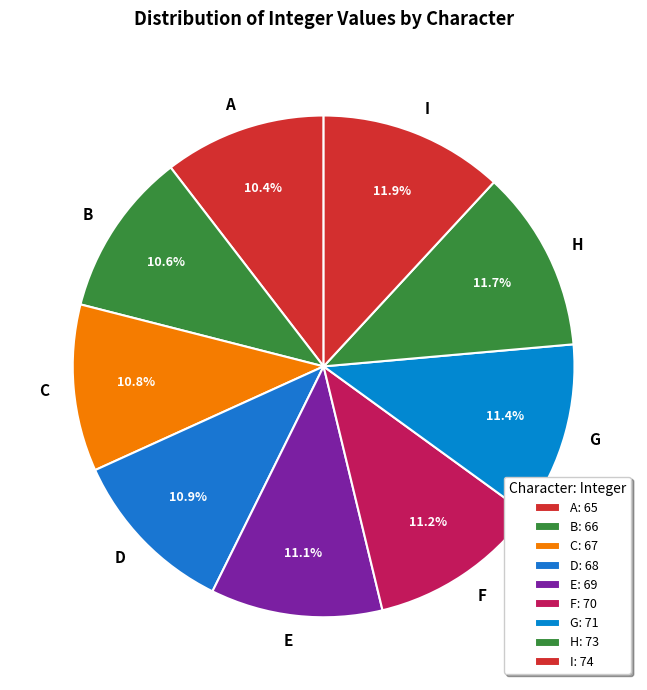

Is H the majority of the pie?

No